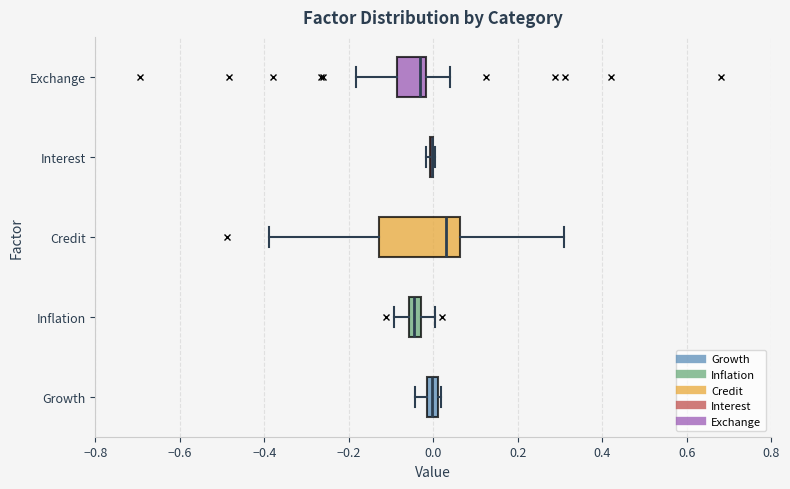

Where does the left whisker of the box for Inflation end on the x-axis? The values are not printed on the chart, so give them approximately, as read against the axis.

-0.10